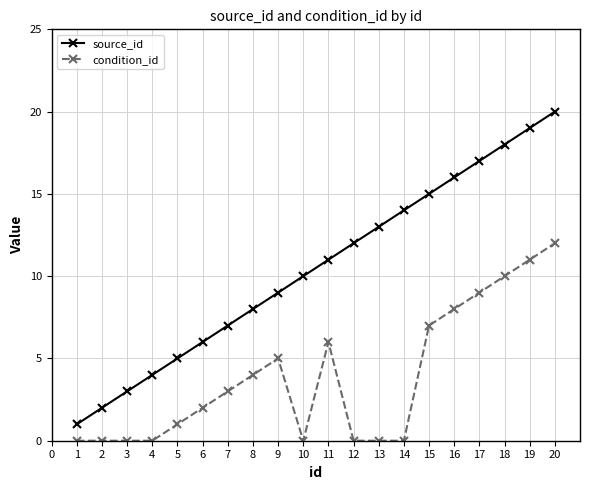

Count the number of categories in the chart.

20